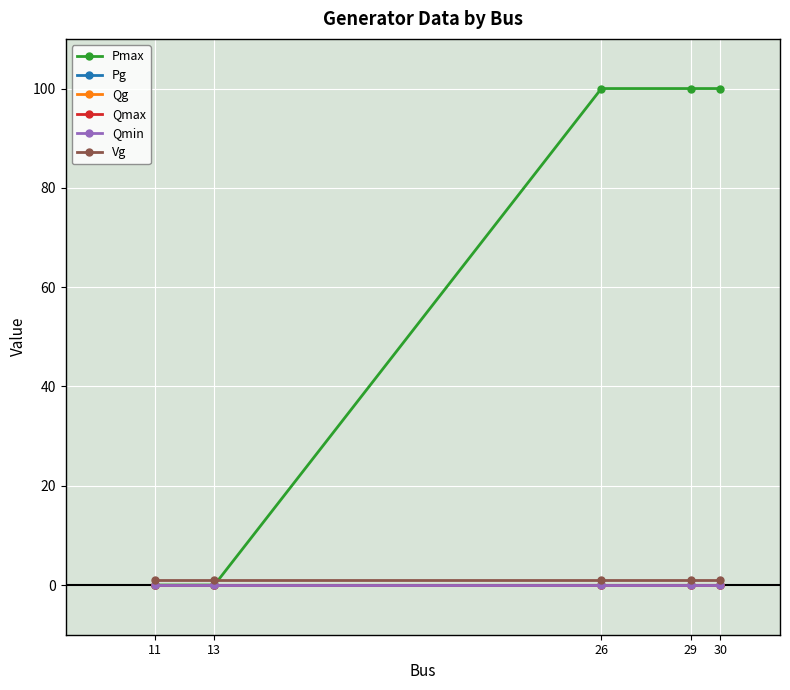

Does the chart display data point markers on the line(s)?

Yes